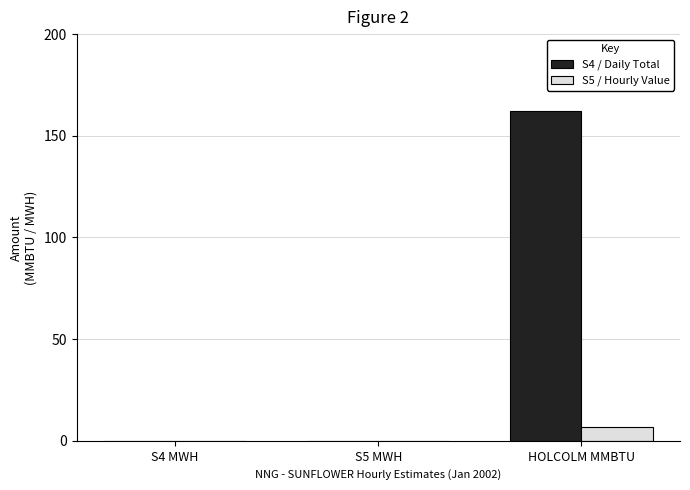

What is the maximum value shown in the chart?

162.0